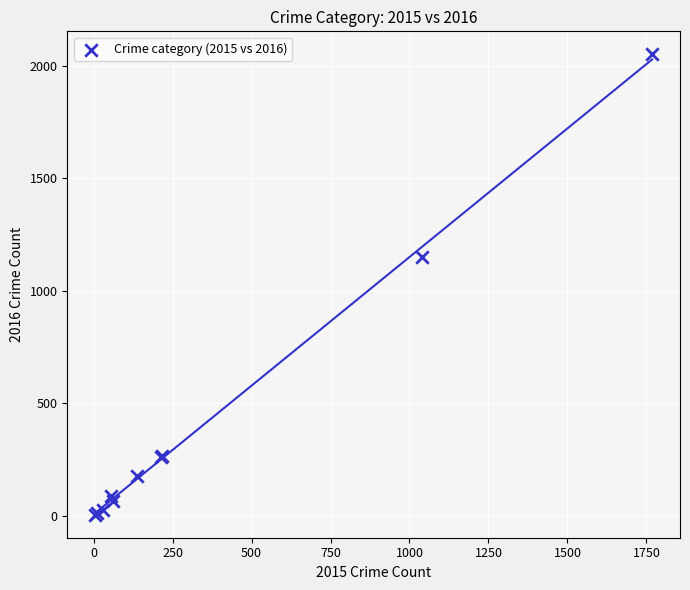

What Y value in the scatter plot is closest to 1027?

1151